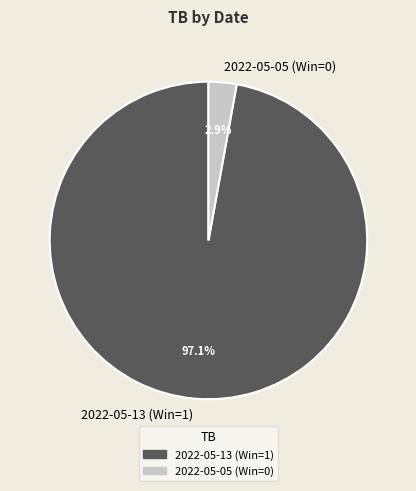

What portion of the pie excludes 2022-05-05 (Win=0)?

97.1%